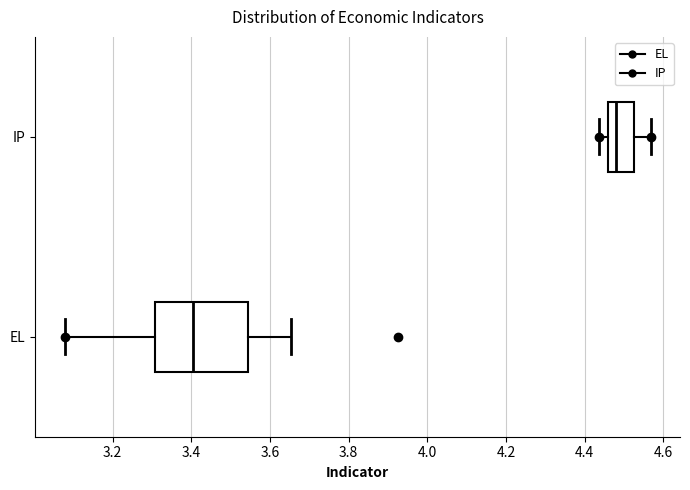

Reading bottom to top, transcribe this box plot: for each box, give where its median line is, the range the box spans, and where its two whiskers end, as read against the x-axis. The values are not printed on the chart, so give them approximately, as read against the axis.

EL: median 3.40, box 3.30 to 3.54, whiskers 3.08 to 3.66
IP: median 4.48, box 4.46 to 4.52, whiskers 4.44 to 4.56